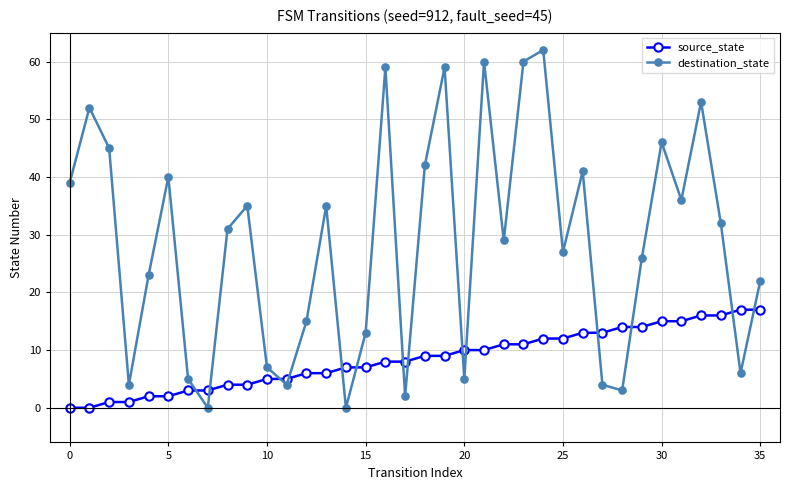

Rank the series by their average value, from highest to lowest.

destination_state, source_state